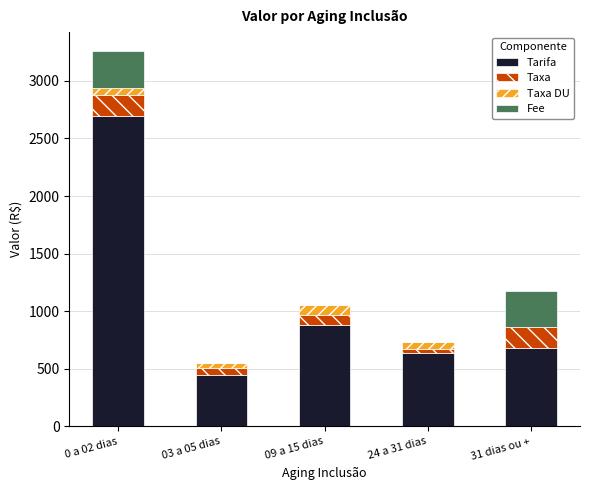

Reading left to right, what are the values for Tarifa?

0 a 02 dias=2691.0	03 a 05 dias=444.1	09 a 15 dias=876.3	24 a 31 dias=639.7	31 dias ou +=677.9